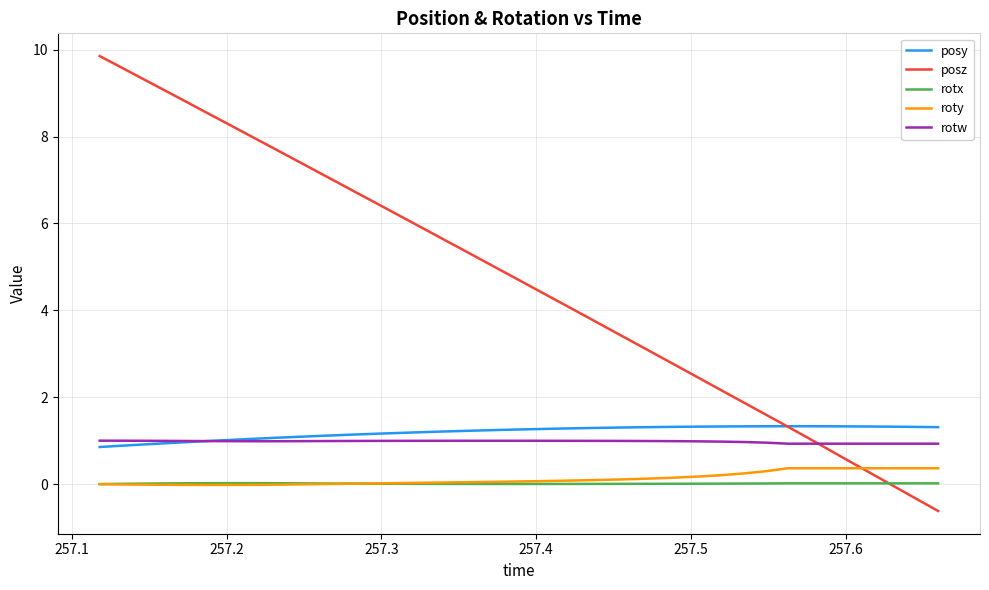

Which series has the widest spread of values?

posz